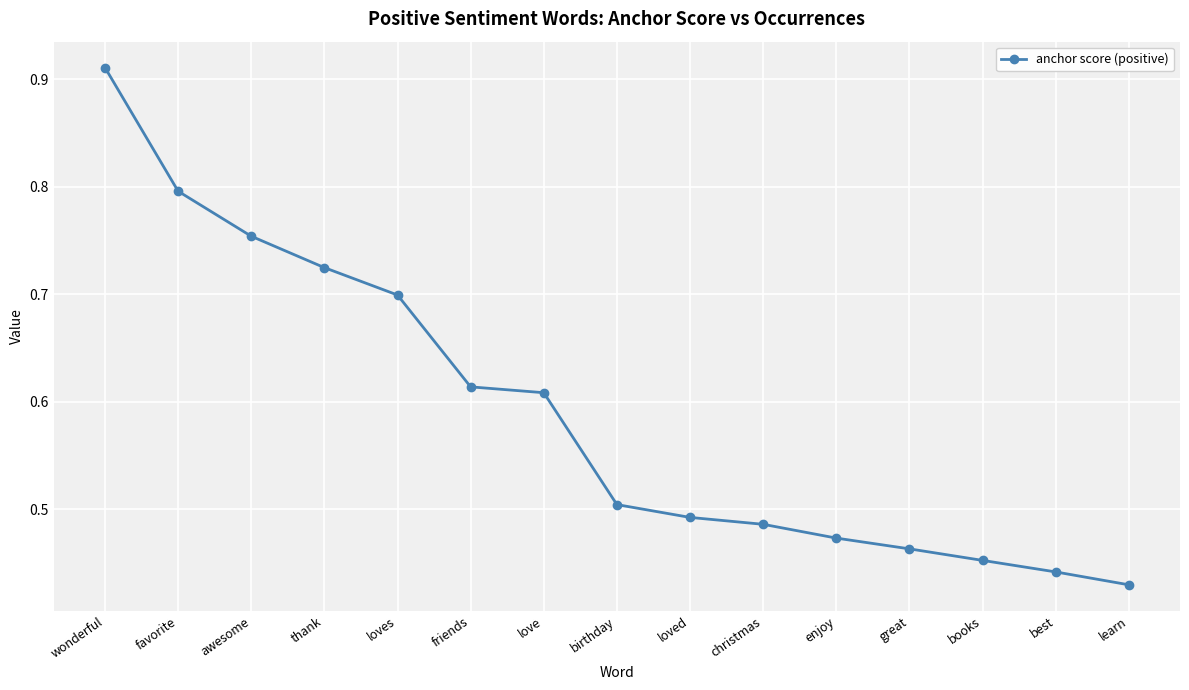

List the labels in order of value, largest first.

wonderful, favorite, awesome, thank, loves, friends, love, birthday, loved, christmas, enjoy, great, books, best, learn